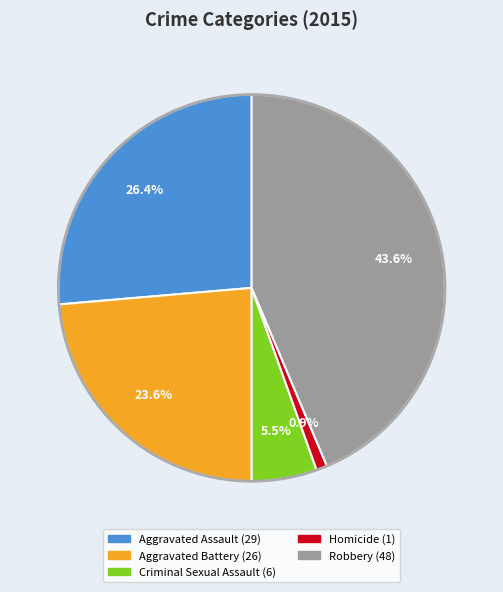

Is there any slice that represents more than half of the pie?

No